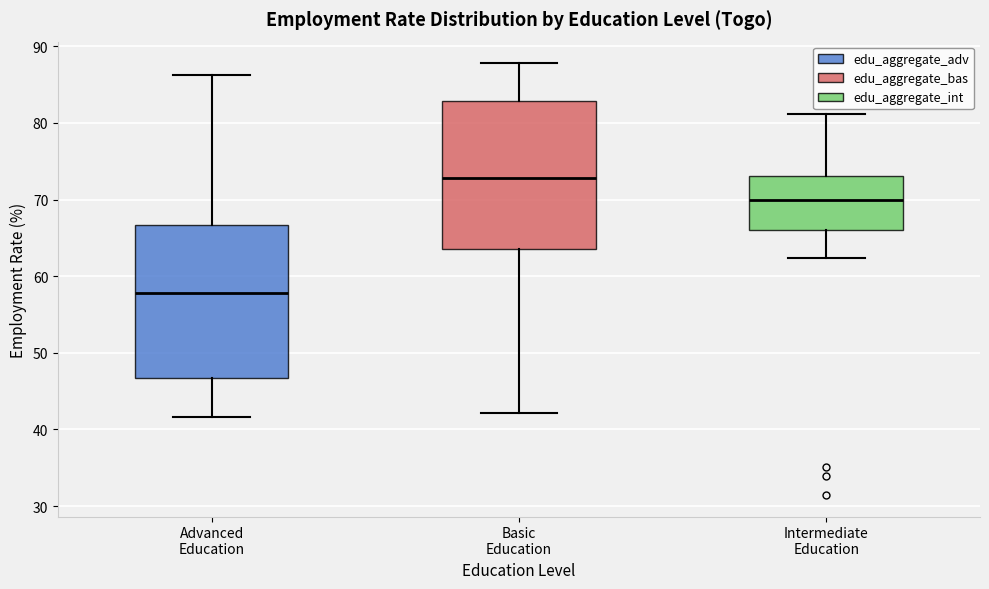

Where is the upper edge of the box for Basic Education on the y-axis? The values are not printed on the chart, so give them approximately, as read against the axis.

83